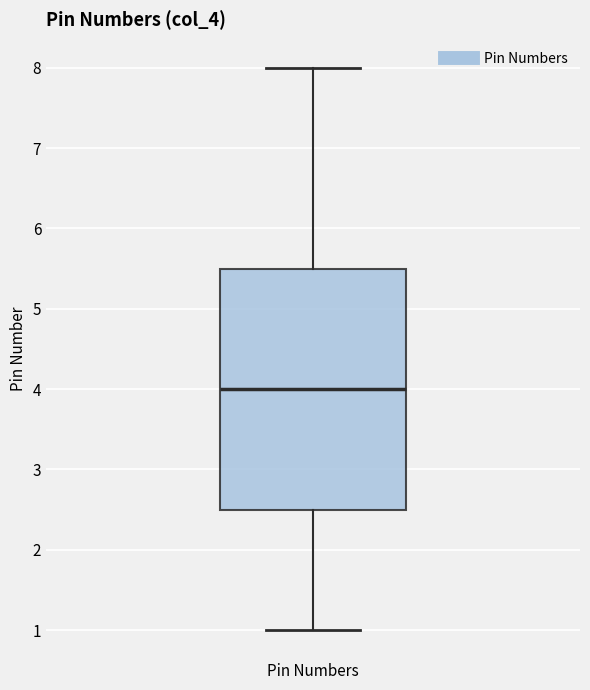

Transcribe this box plot: give where the median line is, the range the box spans, and where the two whiskers end, as read against the y-axis. The values are not printed on the chart, so give them approximately, as read against the axis.

median 4.0, box 2.5 to 5.5, whiskers 1.0 to 8.0